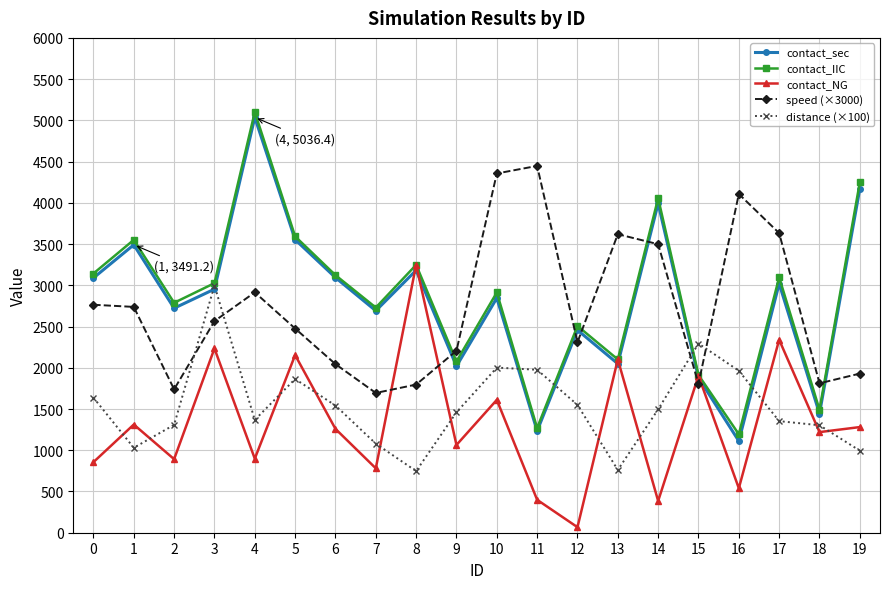

What is the smallest value displayed?

67.0